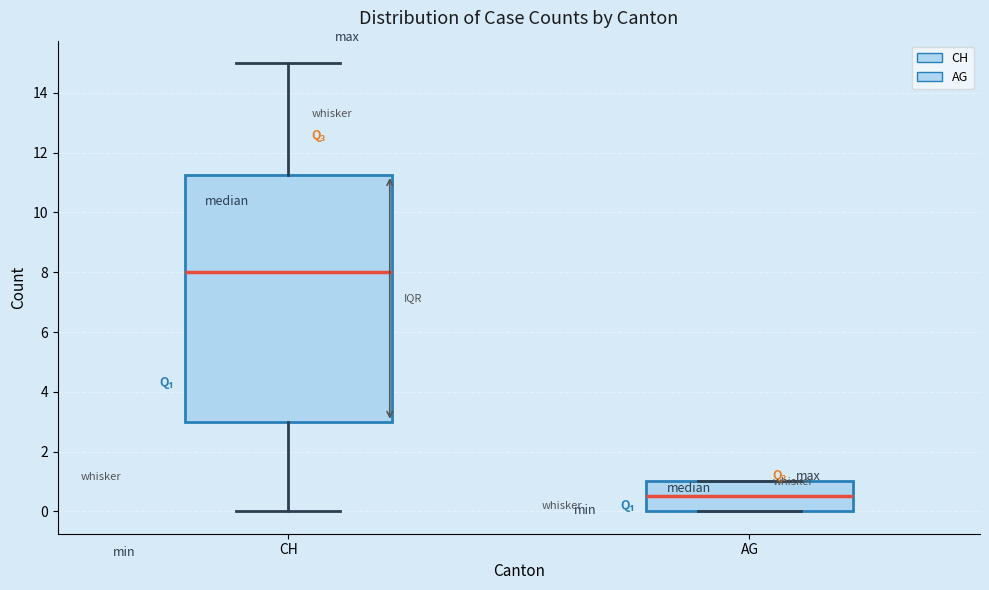

Reading left to right, transcribe this box plot: for each box, give where its median line is, the range the box spans, and where its two whiskers end, as read against the y-axis. The values are not printed on the chart, so give them approximately, as read against the axis.

CH: median 8.0, box 3.0 to 11.2, whiskers 0.0 to 15.0
AG: median 0.6, box 0.0 to 1.0, whiskers 0.0 to 1.0